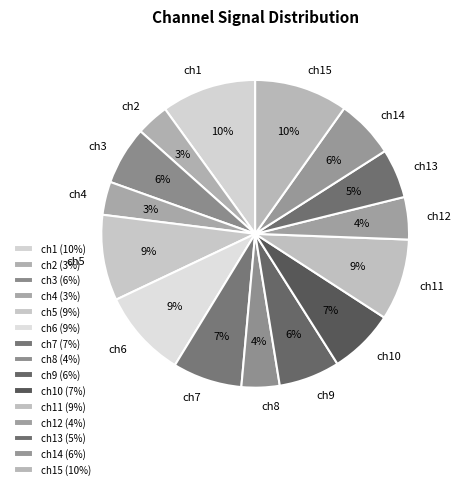

Is it true that ch8 is 11% of the pie?

False